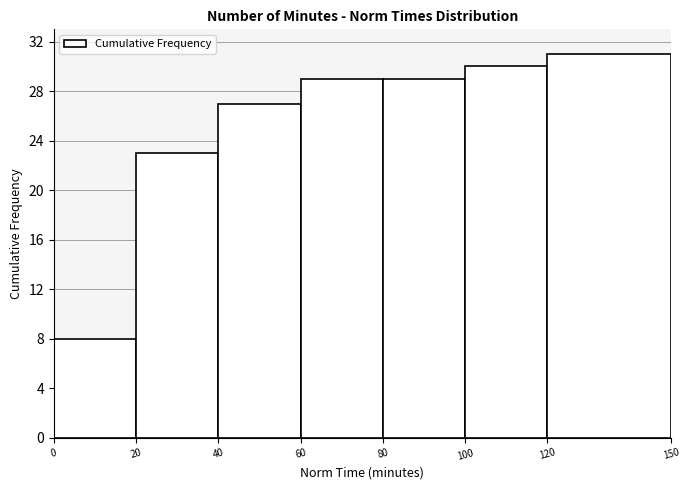

Reading left to right, list every bar in this chart as the range it spans on the x-axis followed by its height. The values are not printed on the chart, so give them approximately, as read against the axis.

0 to 20: 8
20 to 40: 23
40 to 60: 27
60 to 80: 29
80 to 100: 29
100 to 120: 30
120 to 150: 31